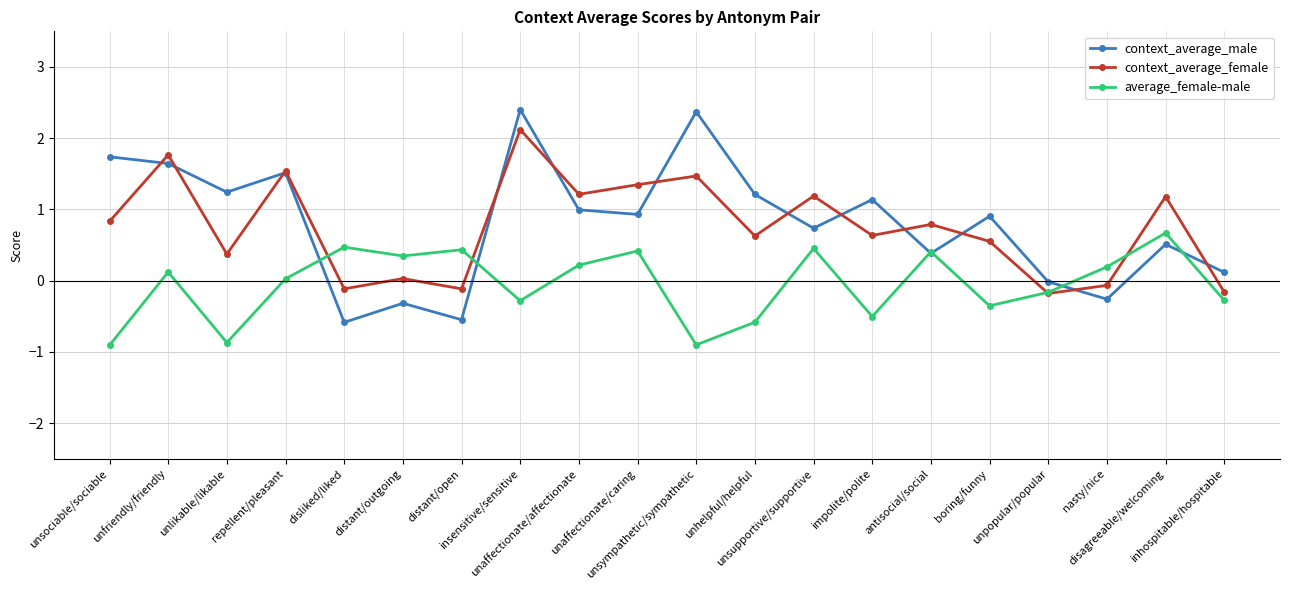

What value does the context_average_male series have at distant/open?

-0.5